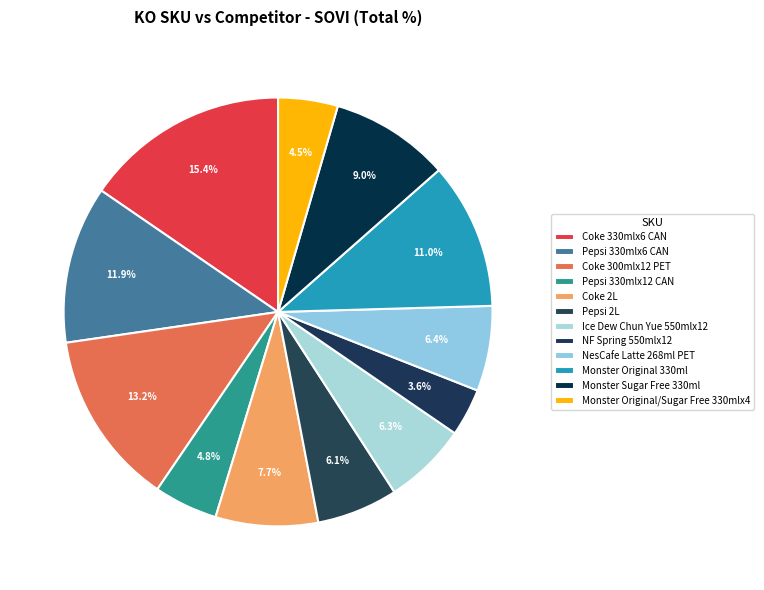

Combined, what portion of the pie is NesCafe Latte 268ml PET and Monster Original/Sugar Free 330mlx4?

10.9%